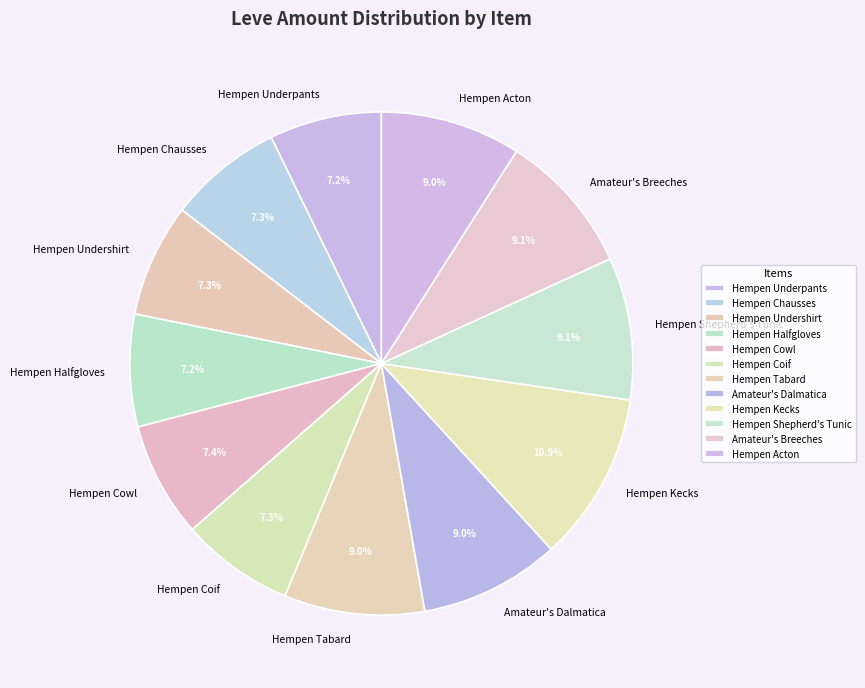

How many segments does this pie chart have?

12